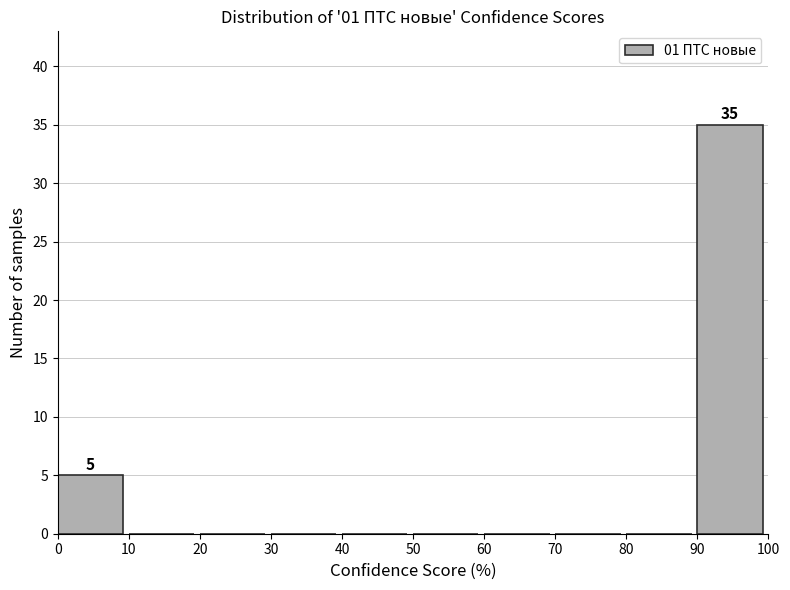

Which range on the x-axis has the tallest bar?

90 to 100